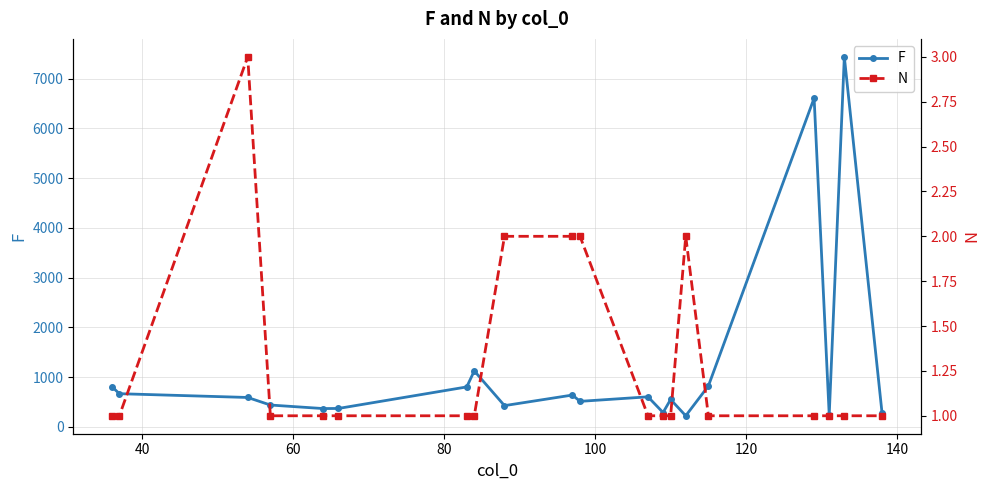

Rank the series by their maximum value, from lowest to highest.

N, F